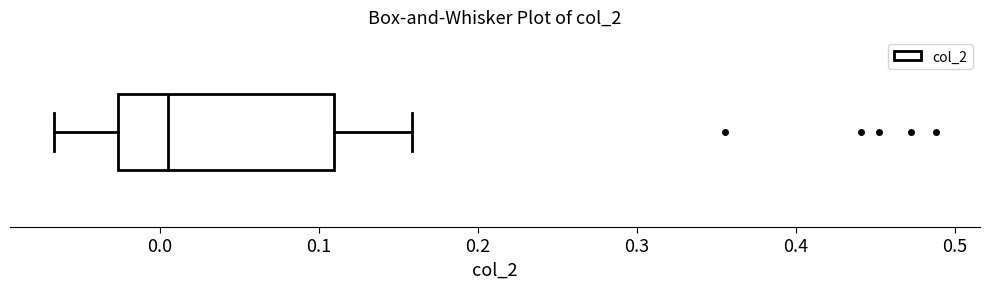

Read this box plot against the x-axis: the position of the median line, the range covered by the box, and the ends of both whiskers. The values are not printed on the chart, so give them approximately, as read against the axis.

median 0.01, box -0.03 to 0.11, whiskers -0.07 to 0.16